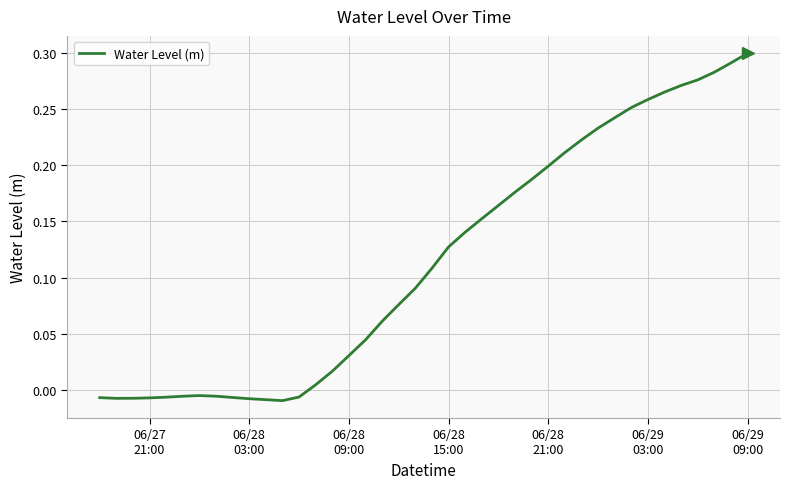

How many lines are shown in the chart?

1